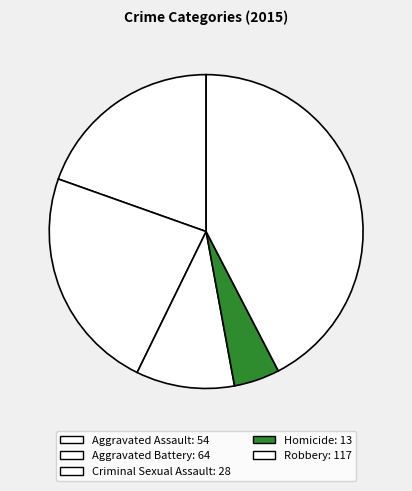

Rank the categories by value from highest to lowest.

Robbery, Aggravated Battery, Aggravated Assault, Criminal Sexual Assault, Homicide